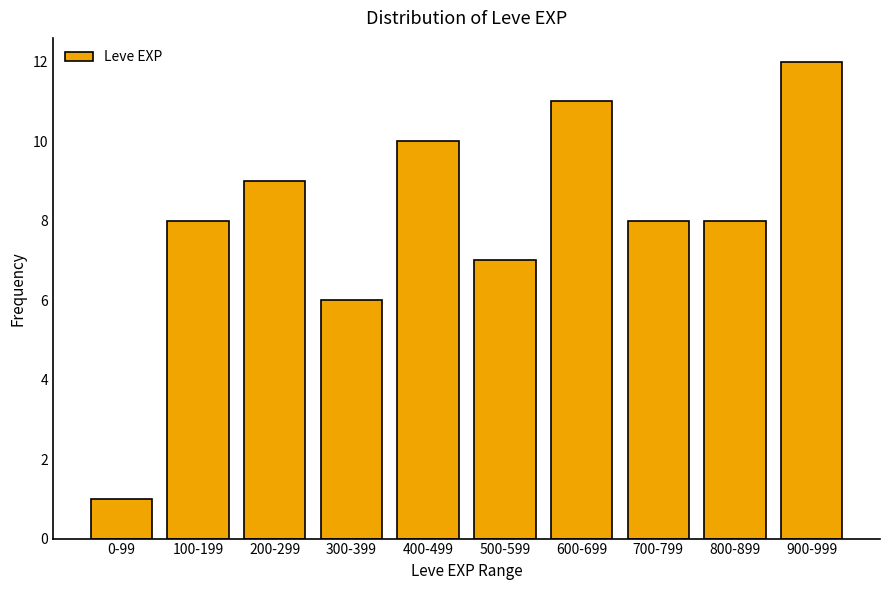

Reading right to left, list all the values displayed in this chart.

900-999=12	800-899=8	700-799=8	600-699=11	500-599=7	400-499=10	300-399=6	200-299=9	100-199=8	0-99=1